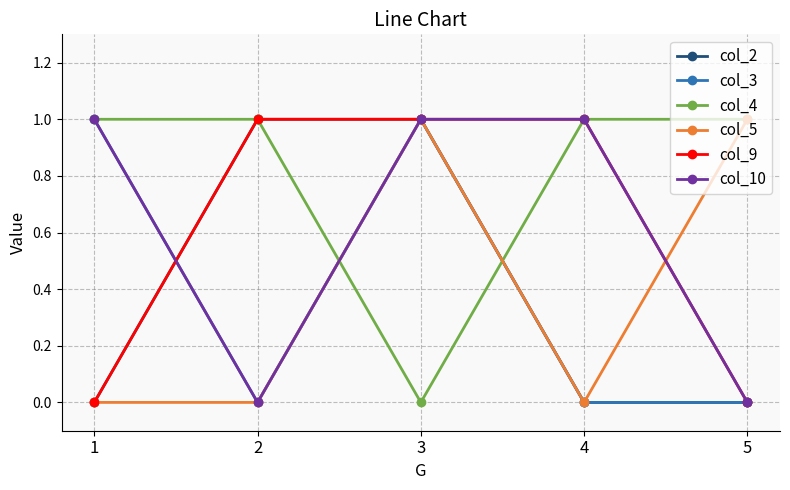

Count the number of categories in the chart.

5